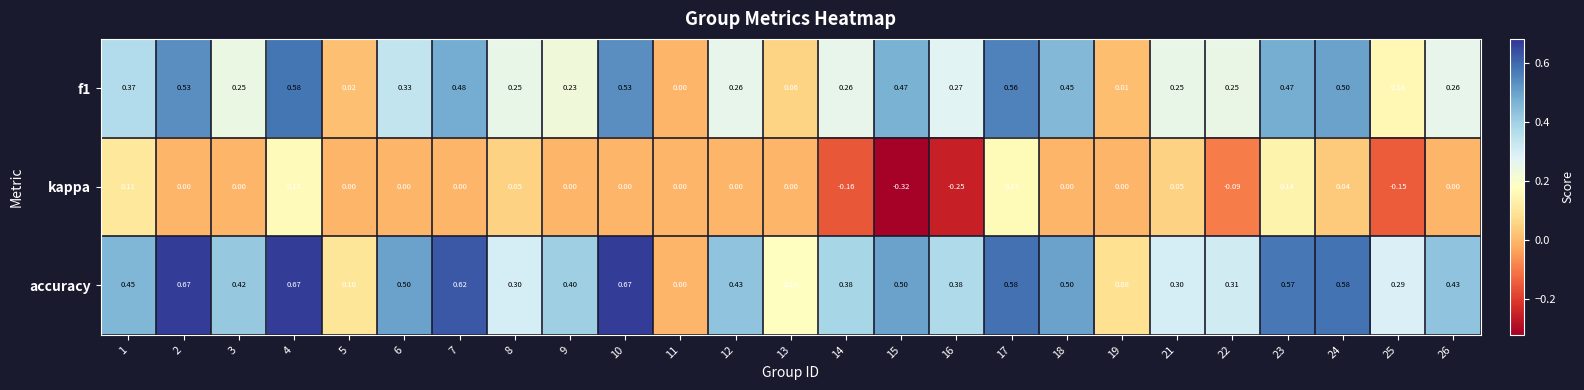

How many values in f1 are above zero?

24